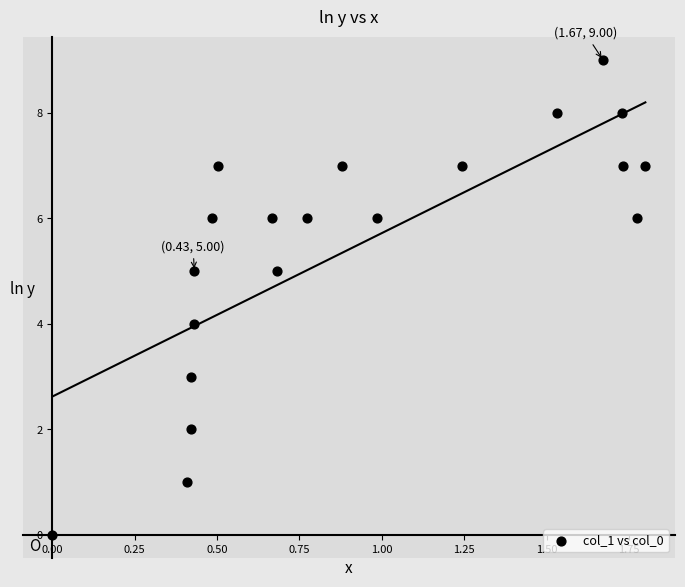

What is the range of Y values (max minus min)?

9